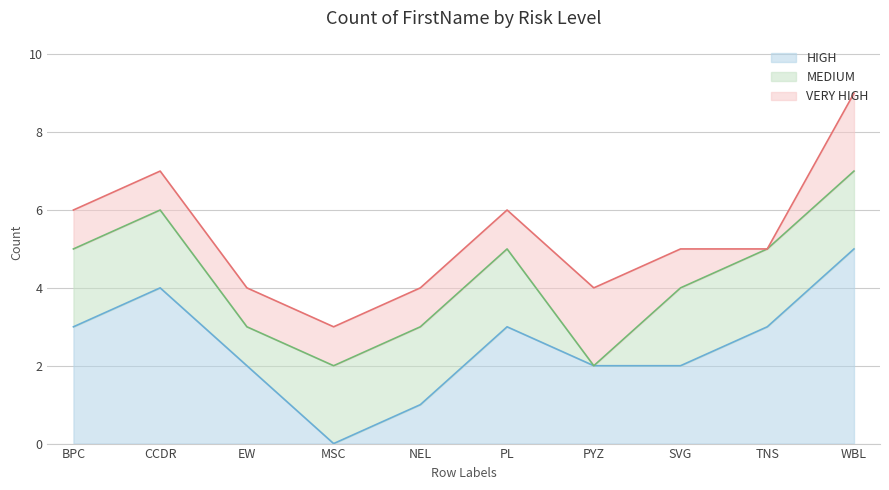

Does the chart display data point markers on the line(s)?

No